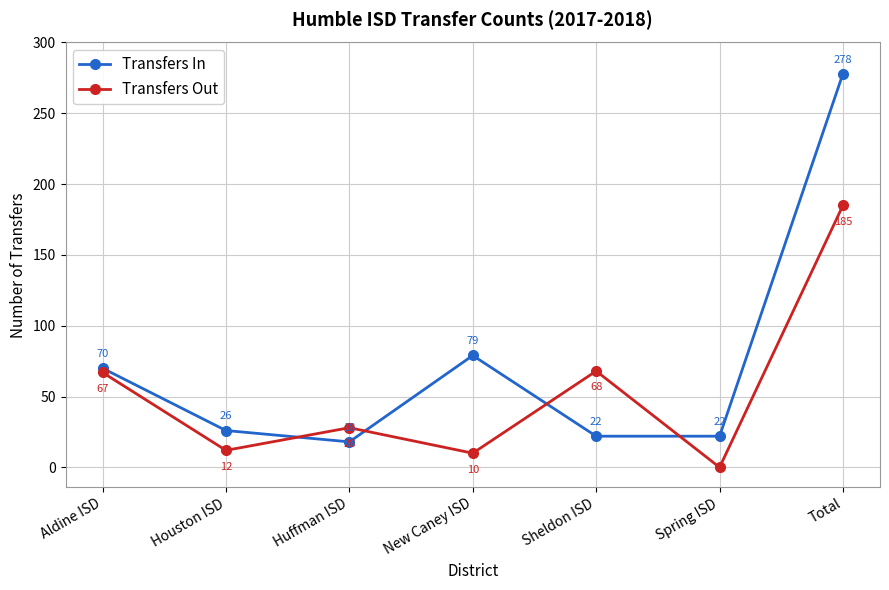

At which label is Transfers Out closest to 92?

Sheldon ISD